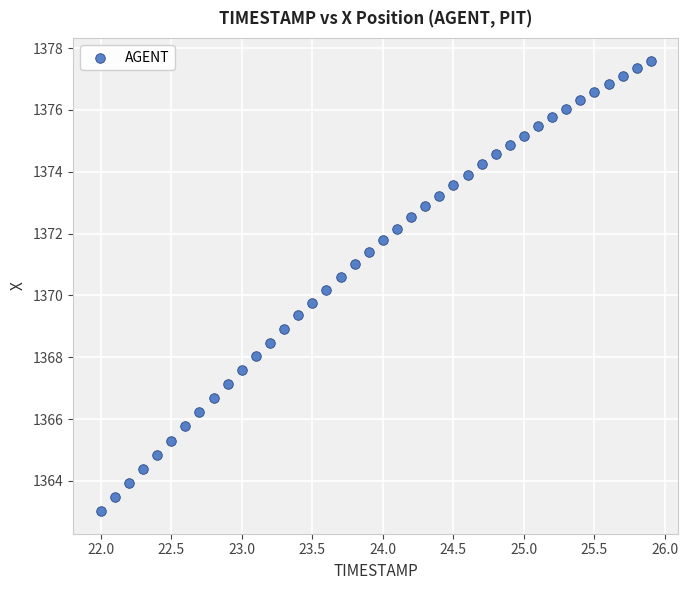

What is the range of Y values (max minus min)?

14.6